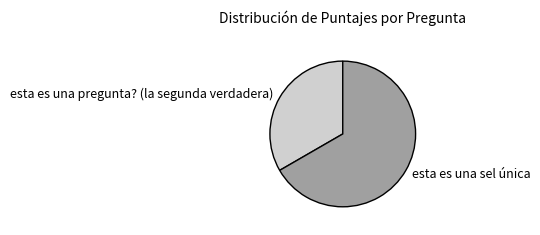

The esta es una sel única slice represents 57% of the pie. True or false?

False